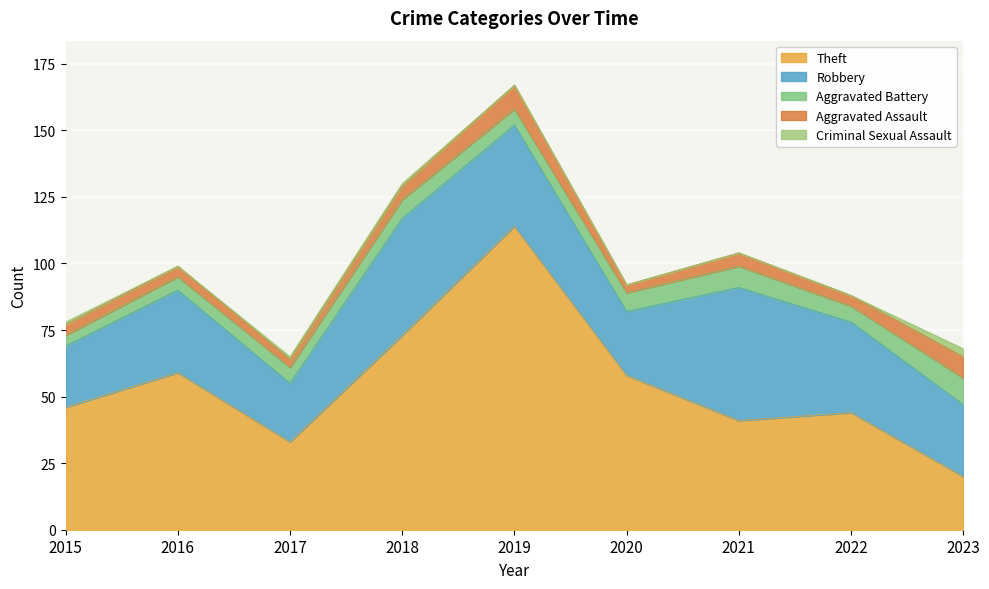

Which series changed the most between 2015 and 2016?

Theft